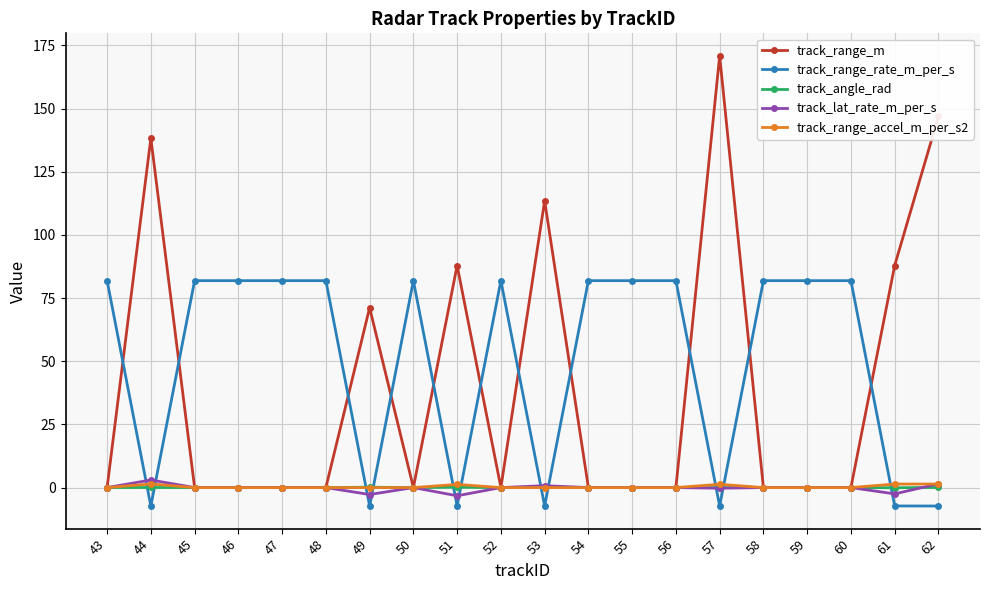

What are all the series names shown in the legend?

track_range_m, track_range_rate_m_per_s, track_angle_rad, track_lat_rate_m_per_s, track_range_accel_m_per_s2